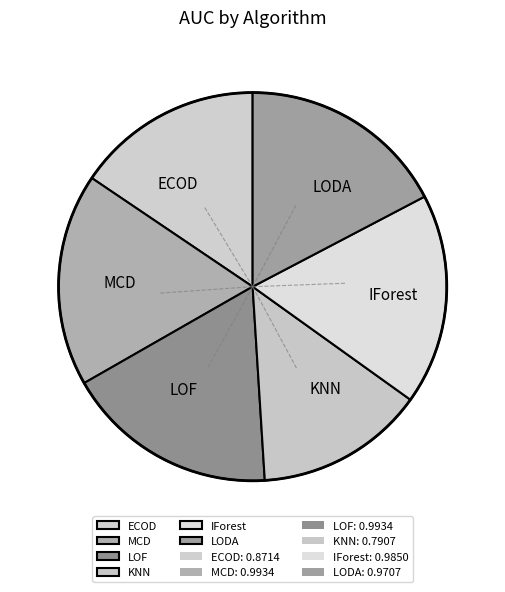

Do LODA and KNN together represent more than half of the pie?

No